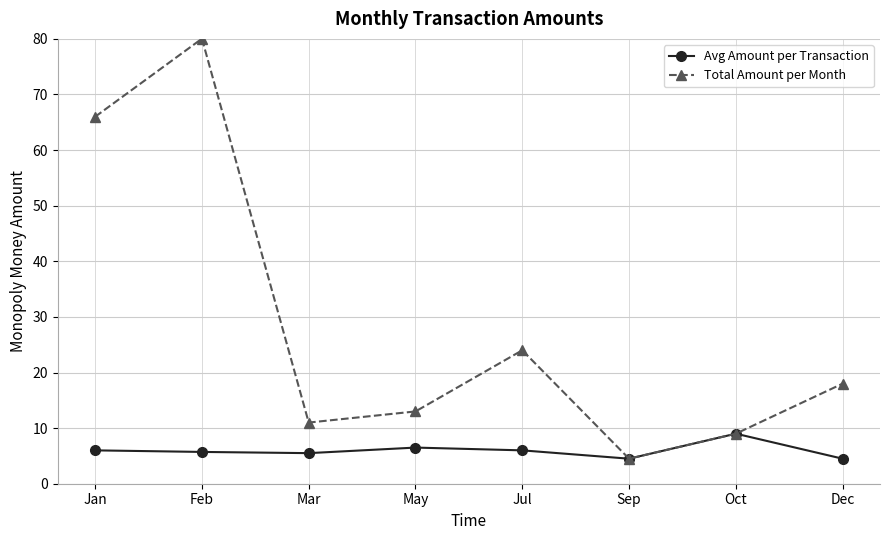

What is the label of the 4th point from the right?

Jul